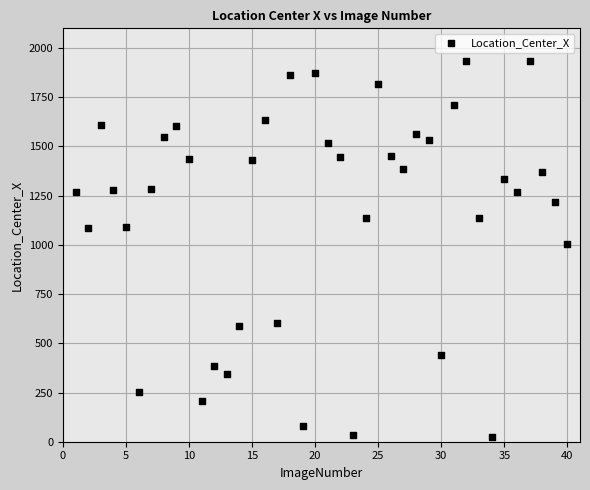

What is the range of Y values (max minus min)?

1912.1